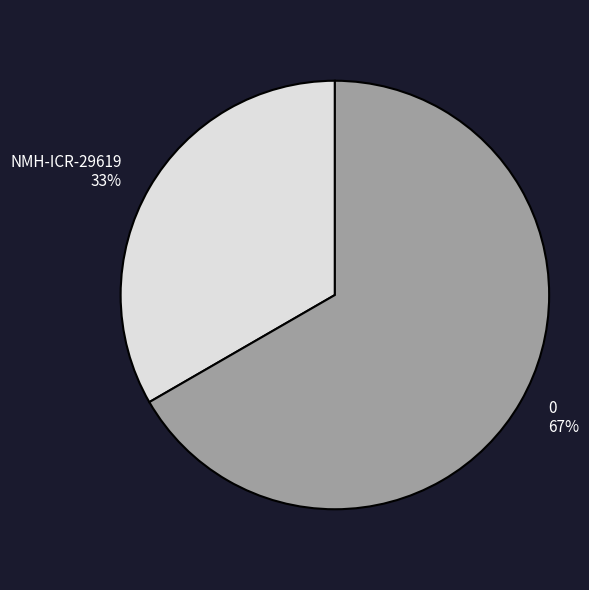

Which slice is the smallest?

NMH-ICR-29619